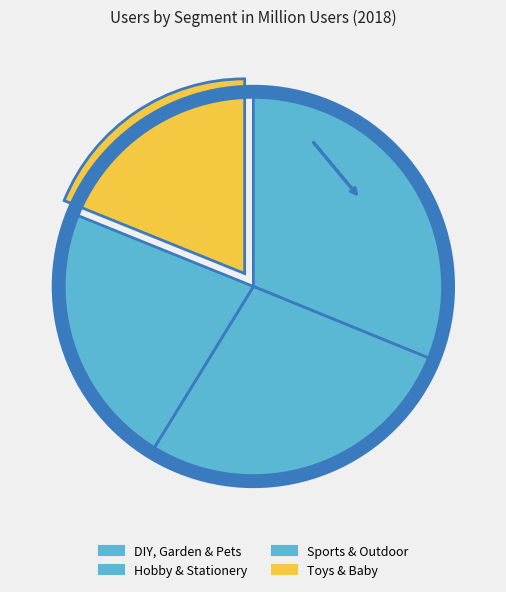

To the nearest percent, what portion does Toys & Baby represent?

19%